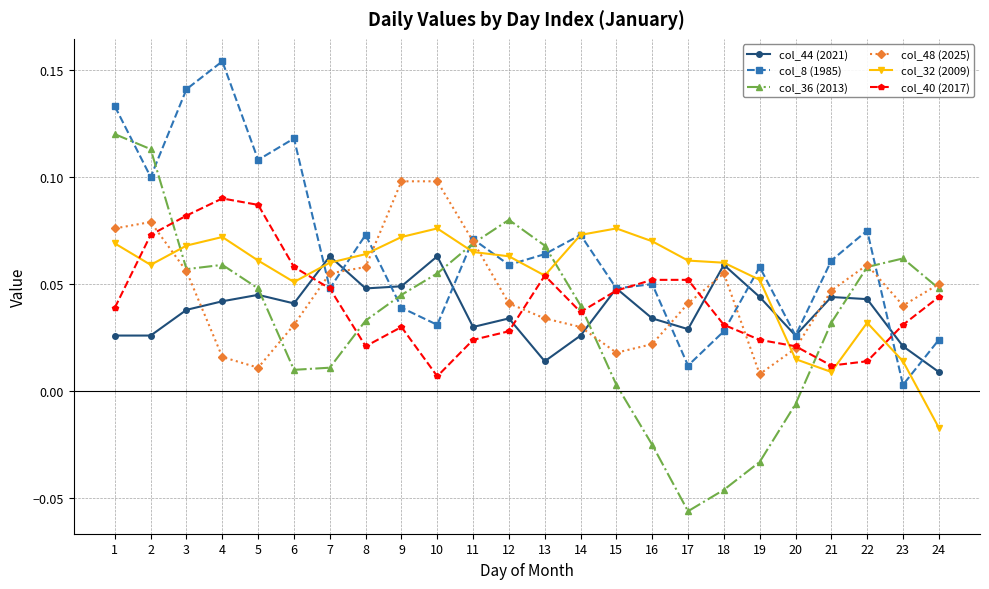

True or false: col_40 (2017) and col_44 (2021) intersect in this chart.

True